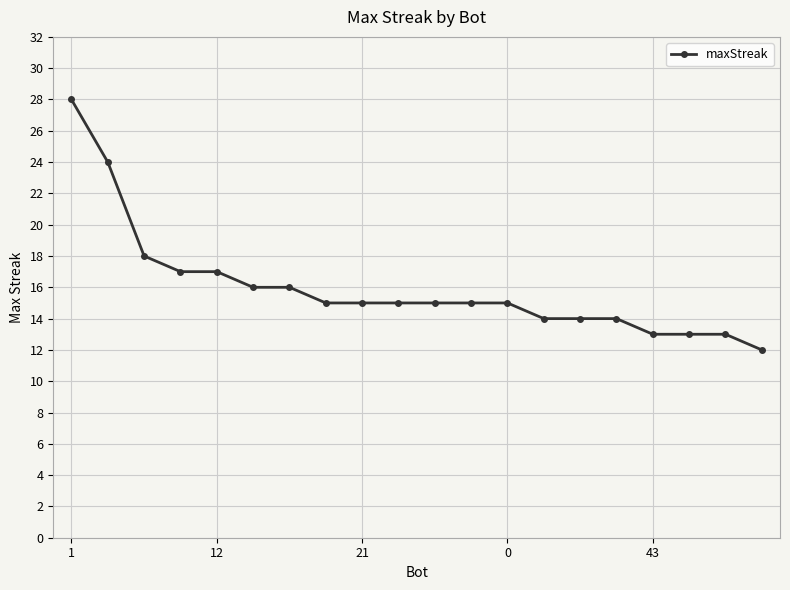

What is the difference between the maximum and minimum values?

16